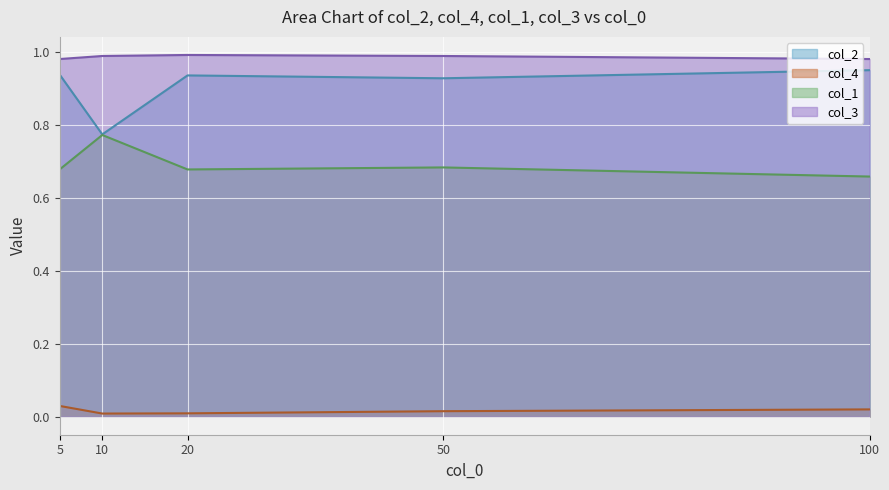

What is the value of the col_3 point at the 4th from the left?

1.0